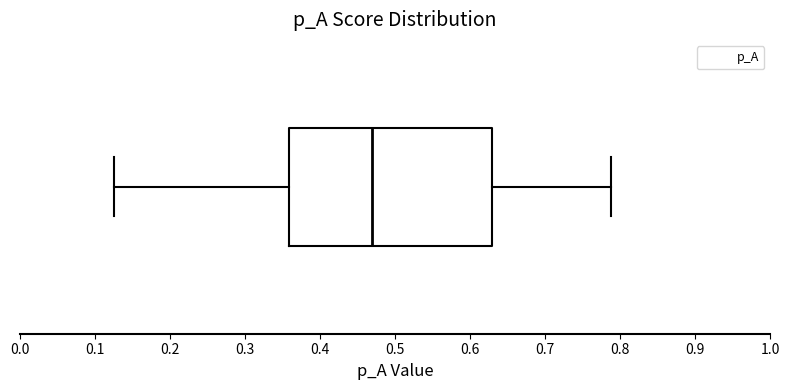

Transcribe this box plot: give where the median line is, the range the box spans, and where the two whiskers end, as read against the x-axis. The values are not printed on the chart, so give them approximately, as read against the axis.

median 0.47, box 0.36 to 0.63, whiskers 0.13 to 0.79